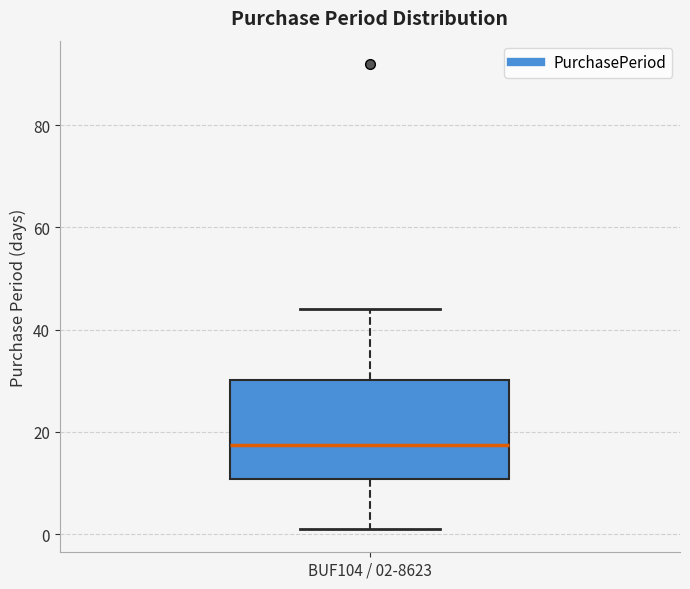

Read this box plot against the y-axis: the position of the median line, the range covered by the box, and the ends of both whiskers. The values are not printed on the chart, so give them approximately, as read against the axis.

median 18, box 10 to 30, whiskers 2 to 44